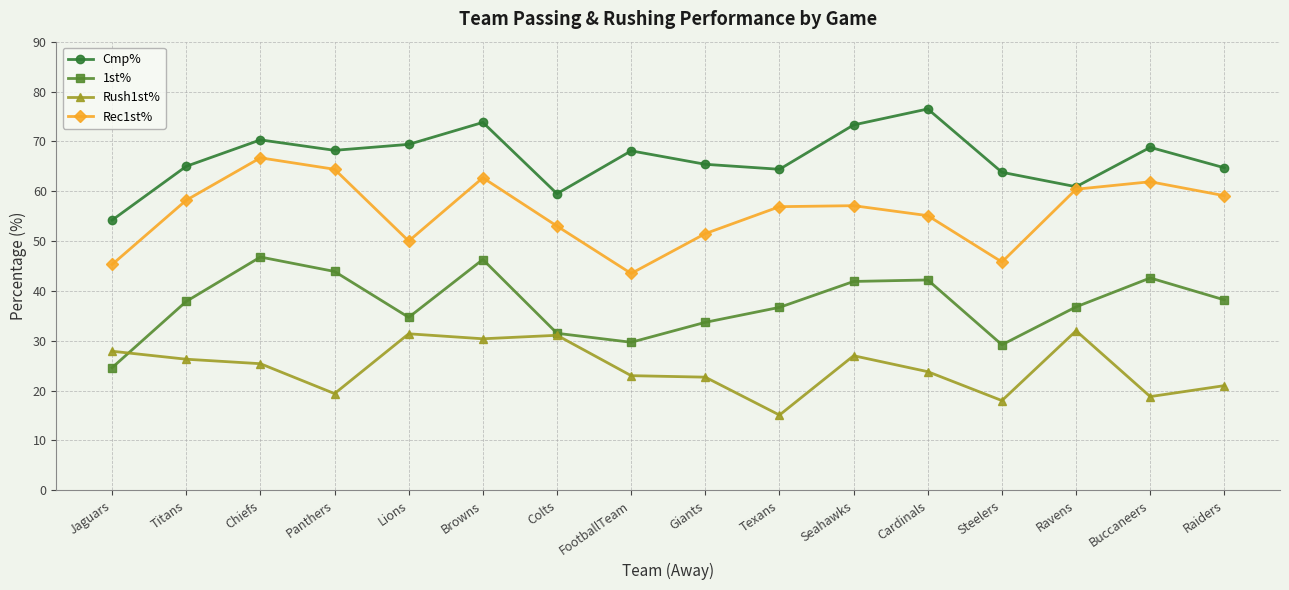

What is the smallest value displayed?

15.1